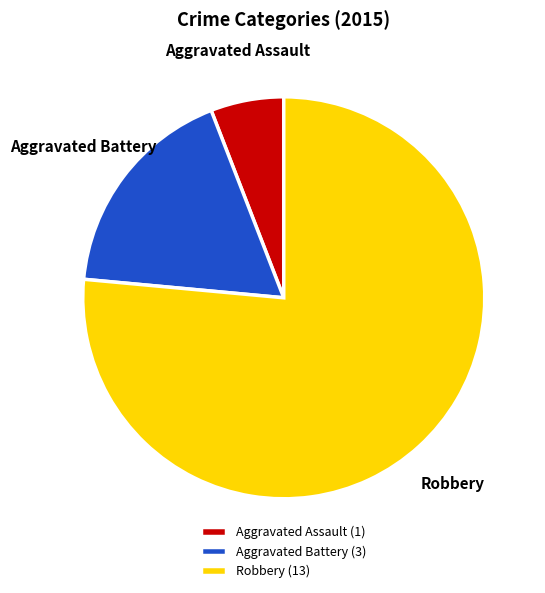

Combined, do Robbery and Aggravated Assault account for over 50%?

Yes